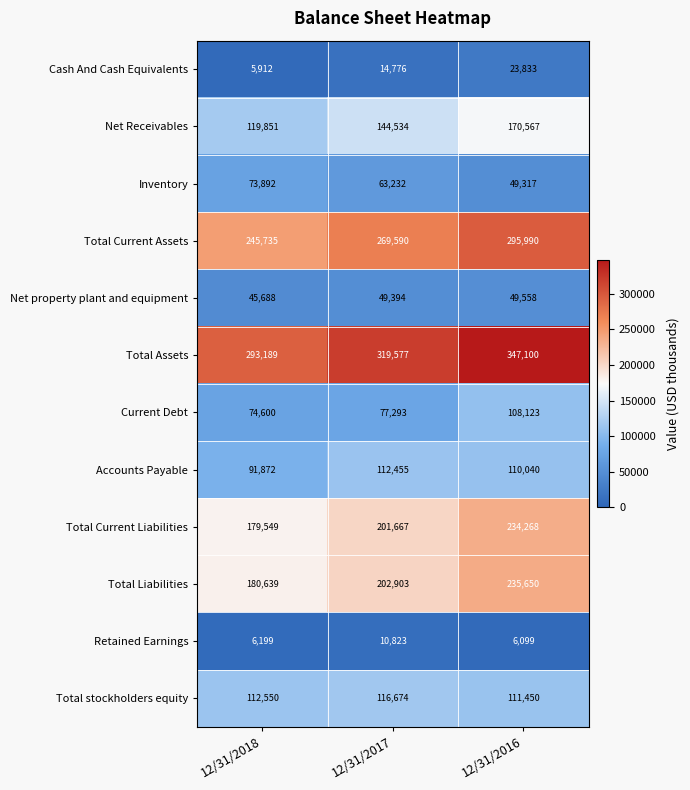

How many data points in Accounts Payable are less than 110040?

1